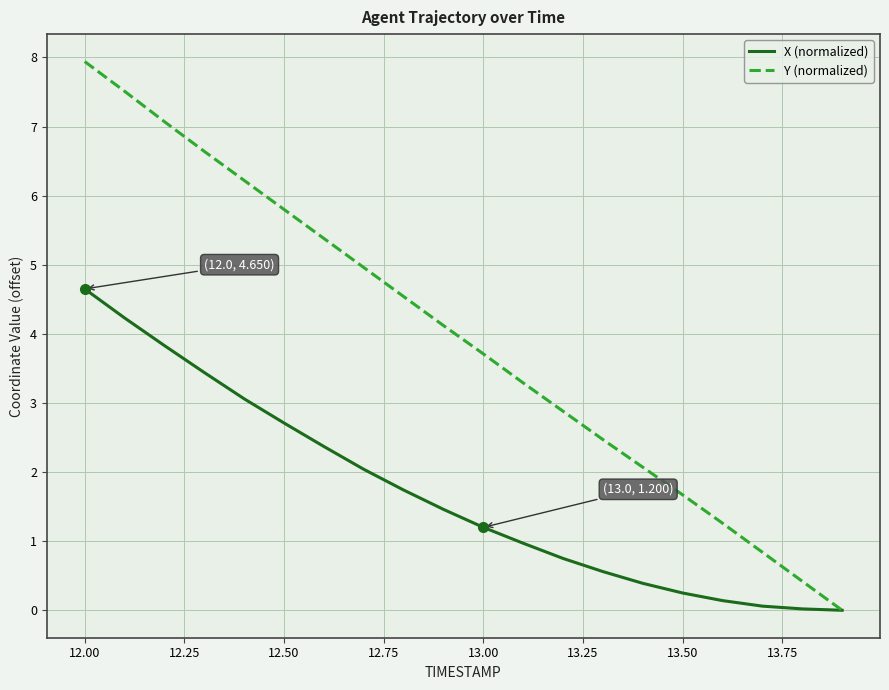

Rank the series by their maximum value, from highest to lowest.

Y (normalized), X (normalized)